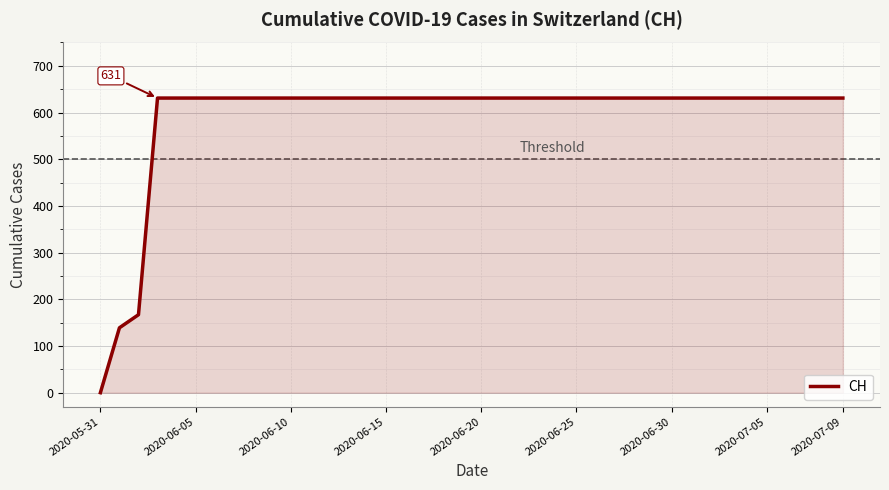

What is the difference between the maximum and minimum values?

631